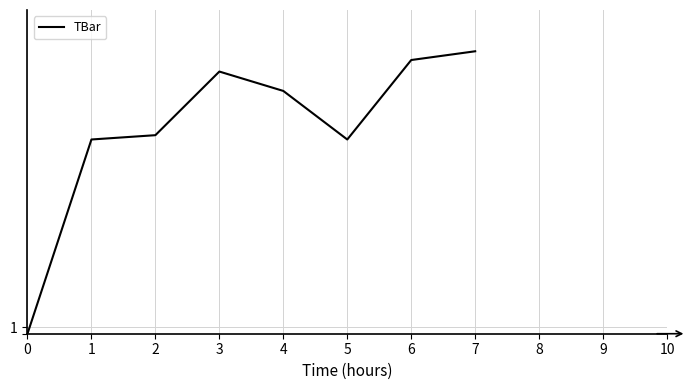

Does the chart display data point markers on the line(s)?

No